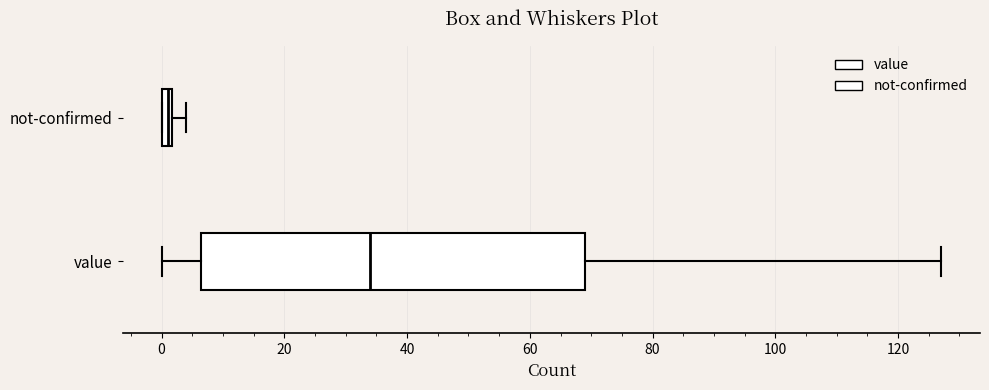

Which box's median line is the furthest to the left?

not-confirmed